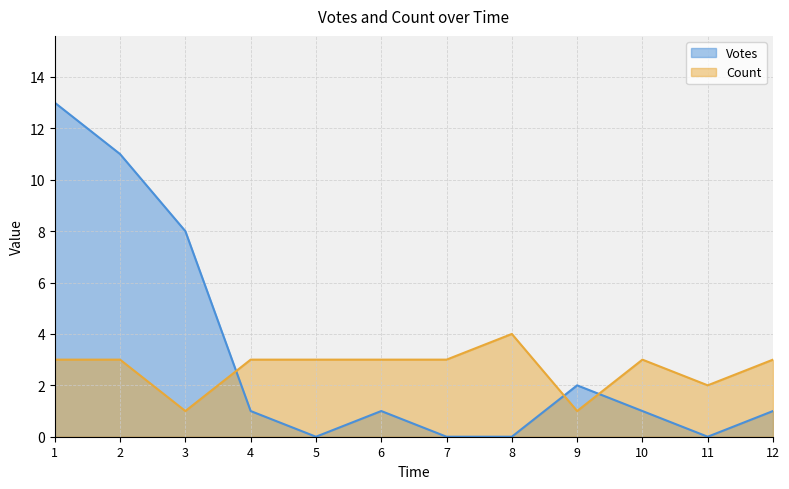

What are all the series names shown in the legend?

Votes, Count